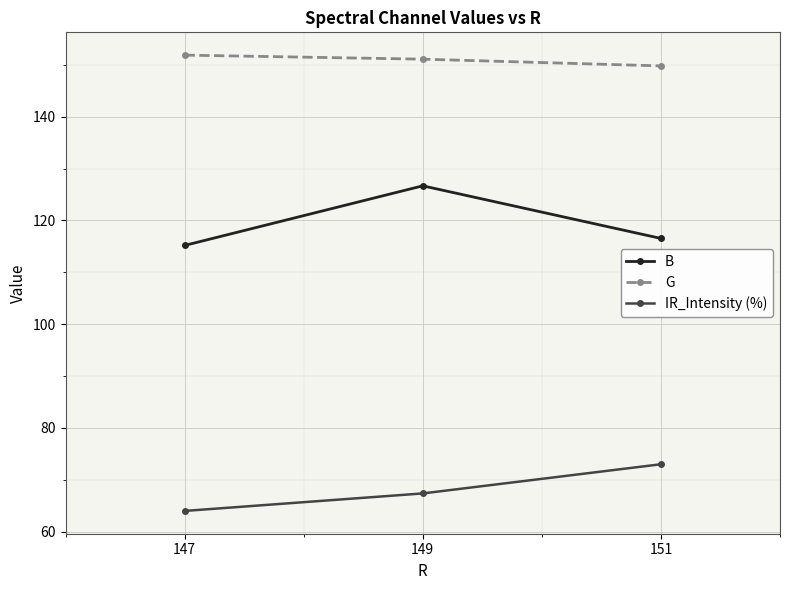

The G series shows 206.5 at 149. True or false?

False